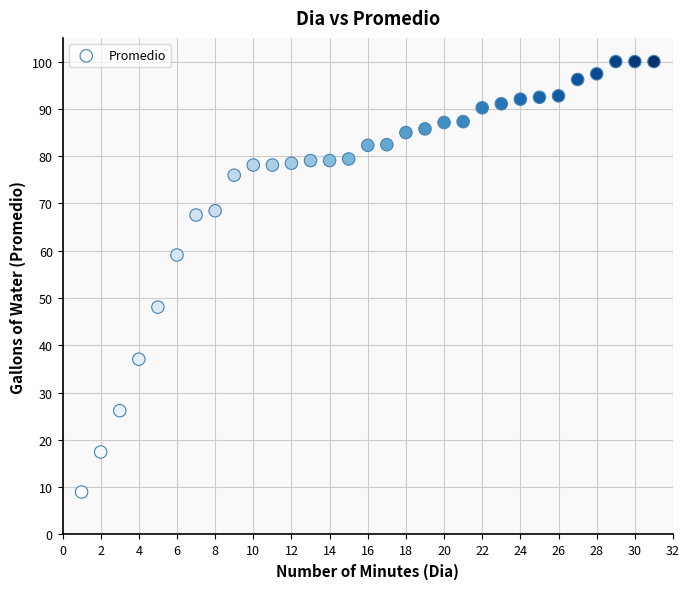

What is the range of X values (max minus min)?

30.0